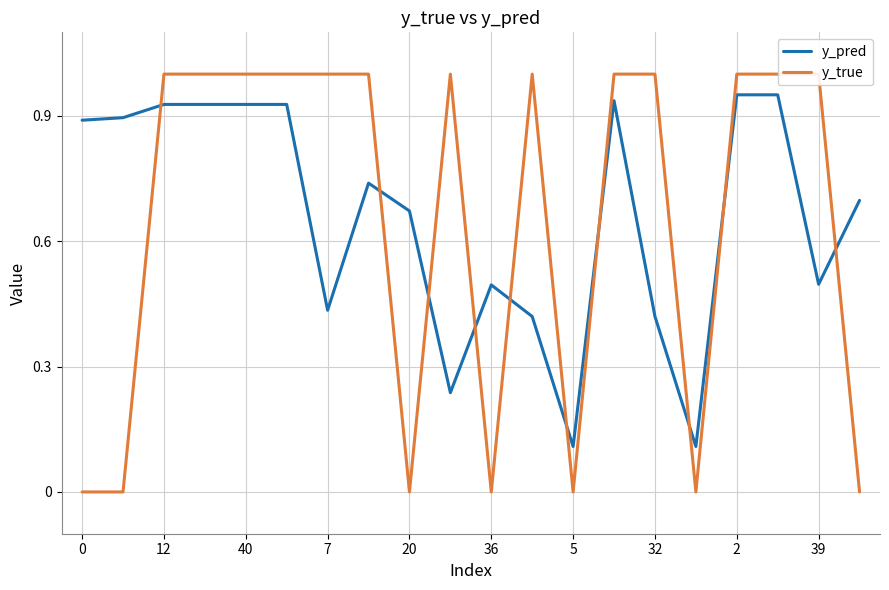

List the series in order of their peak value, highest first.

y_true, y_pred